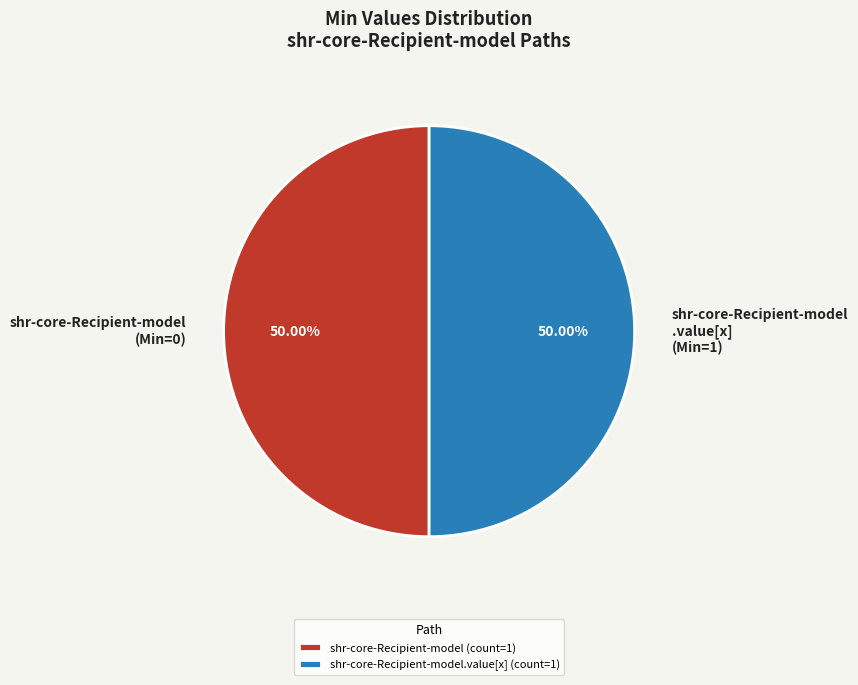

To the nearest percent, what is the average slice percentage?

50%